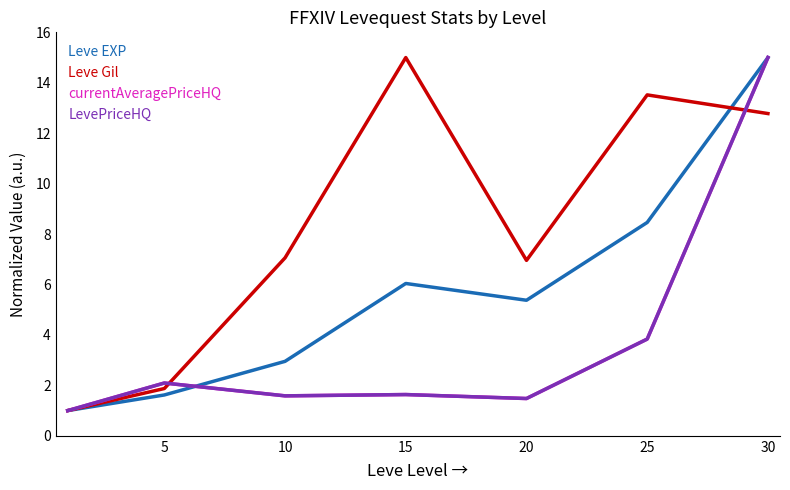

What is the value of the Leve Gil point at the 7th from the left?

12.8